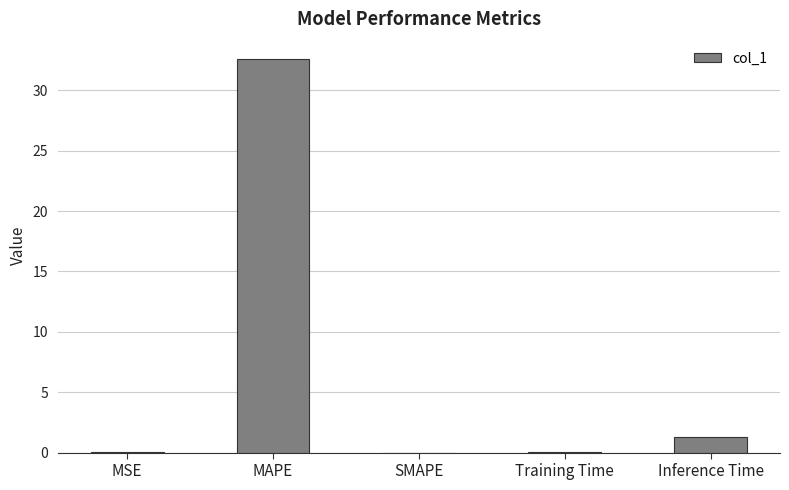

The value at SMAPE is -13.1. True or false?

False